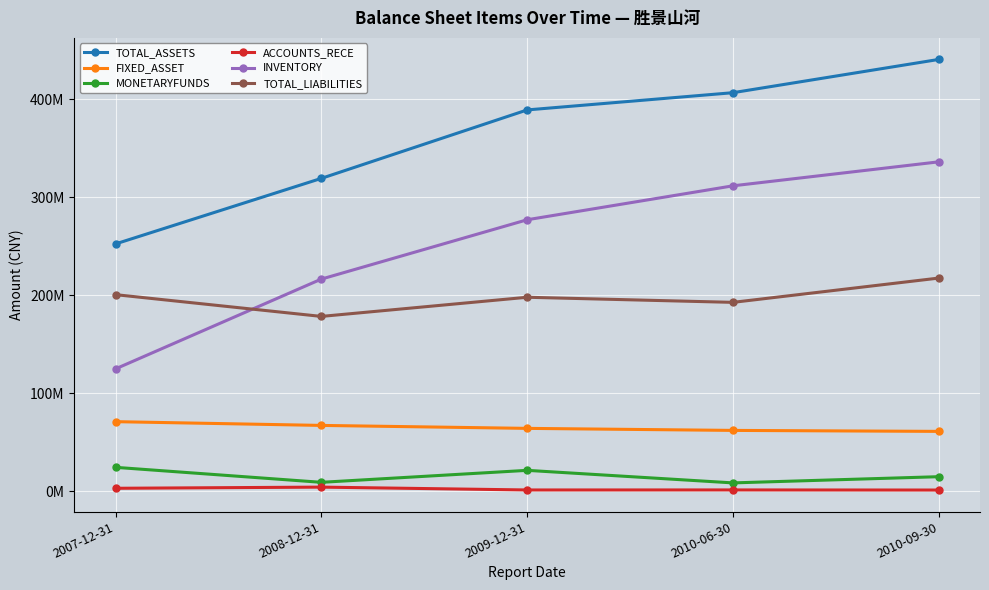

The ACCOUNTS_RECE series shows 1168373.5 at 2009-12-31. True or false?

True